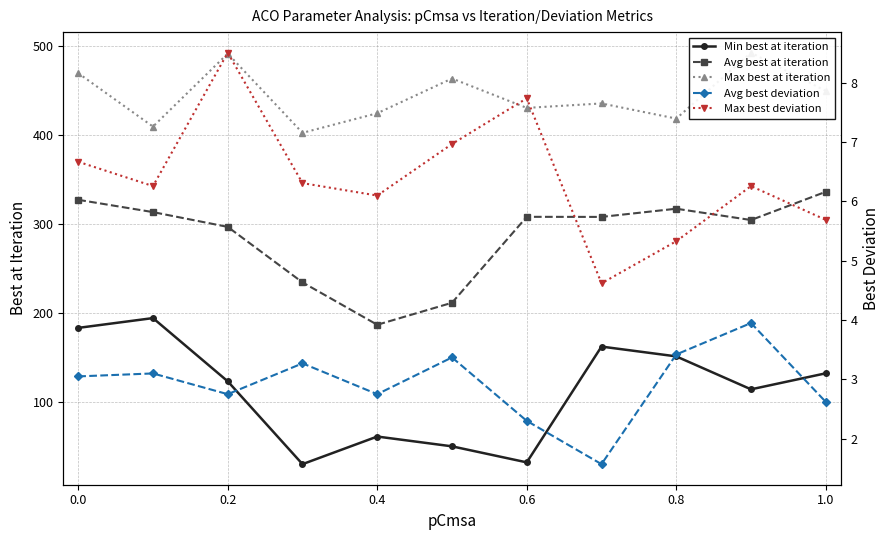

True or false: Min best at iteration and Max best deviation cross at least once.

False